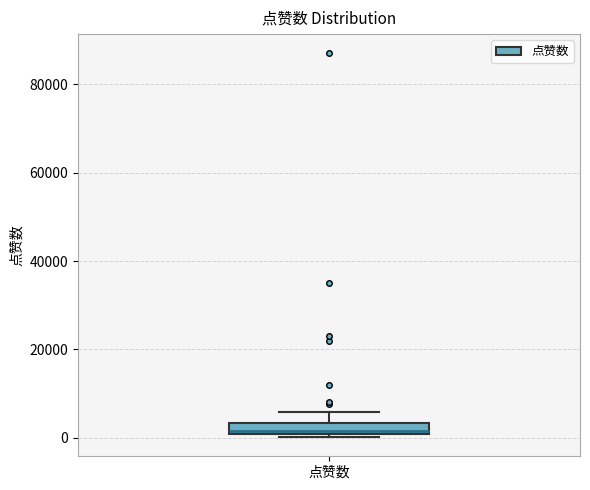

Where is the upper edge of the box for 点赞数 on the y-axis? The values are not printed on the chart, so give them approximately, as read against the axis.

4000